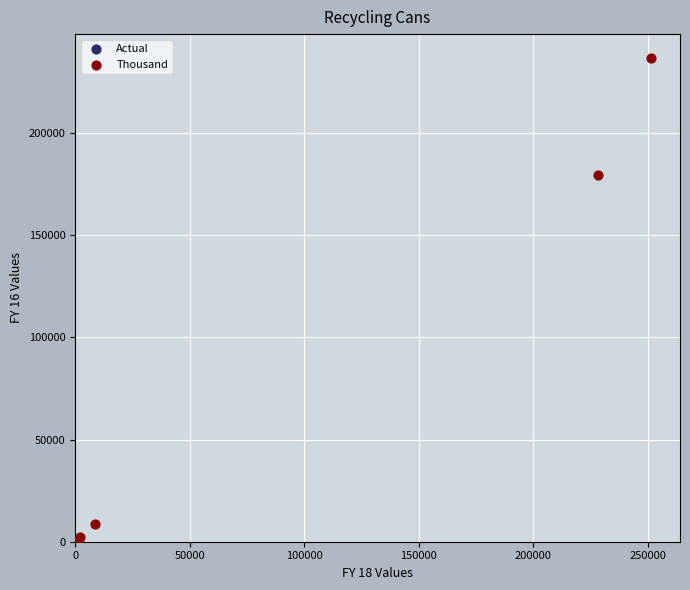

Which series has the widest spread of Y values?

Thousand